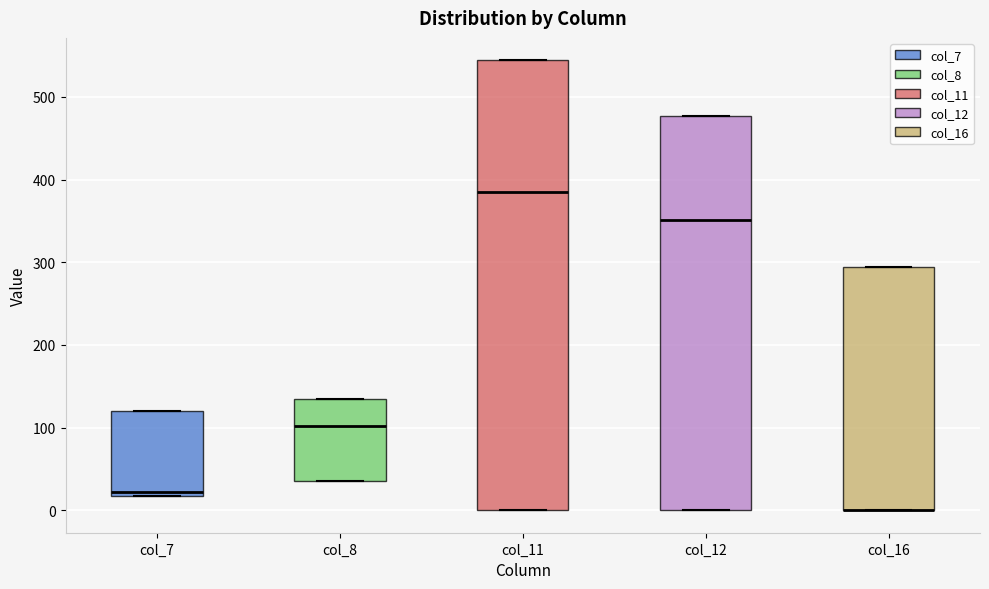

Where is the lower edge of the box for col_8 on the y-axis? The values are not printed on the chart, so give them approximately, as read against the axis.

40